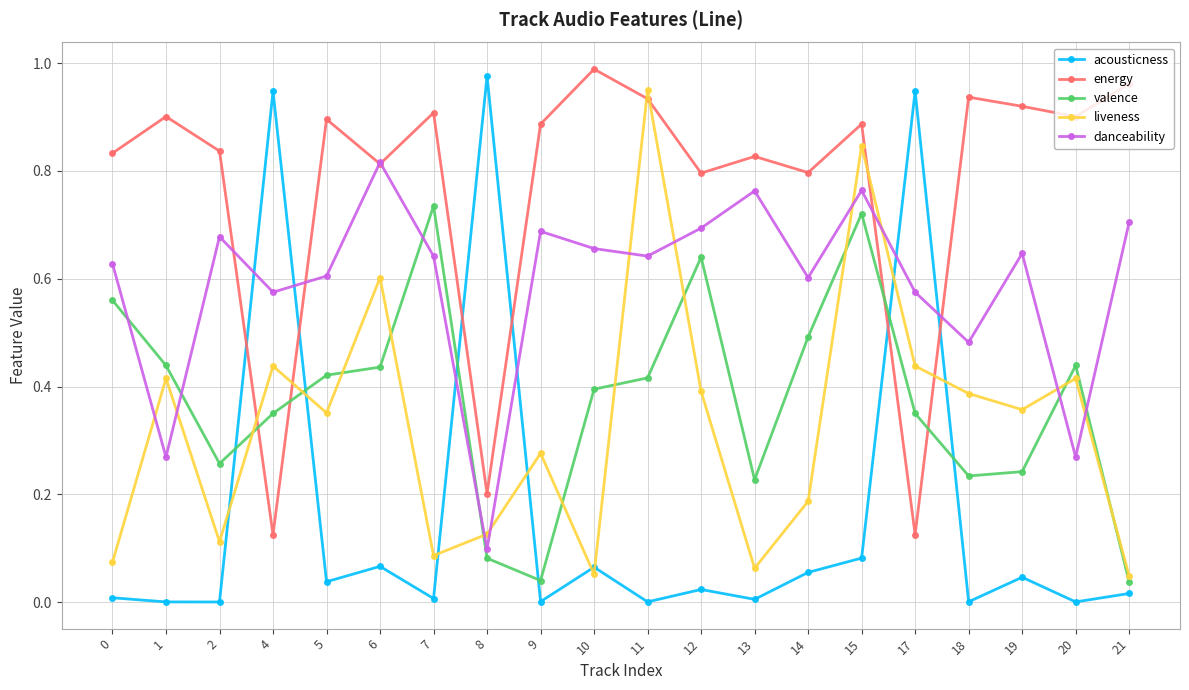

What is the sum of all liveness values?

6.6